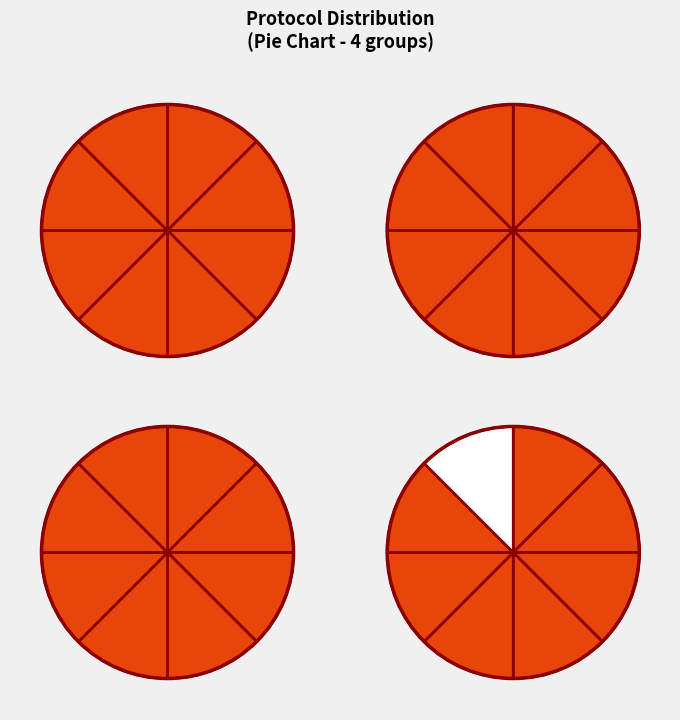

What is the majority slice?

num_tcp